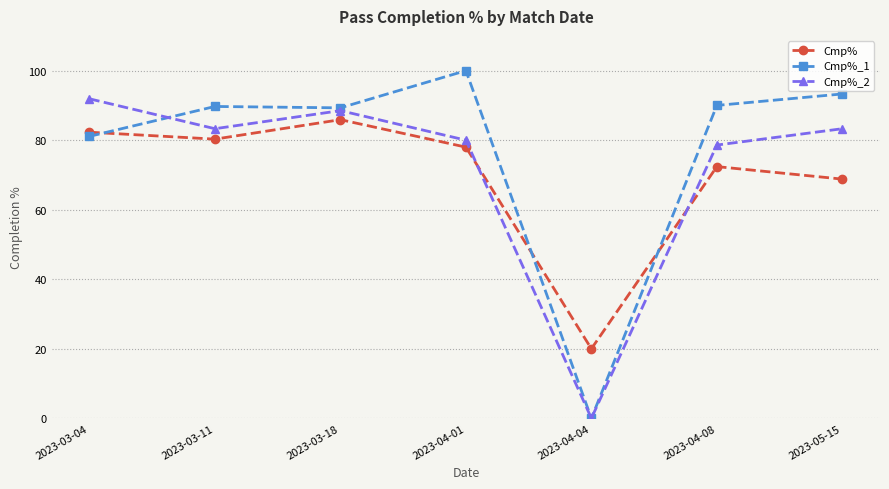

Which series has the largest total across all categories?

Cmp%_1